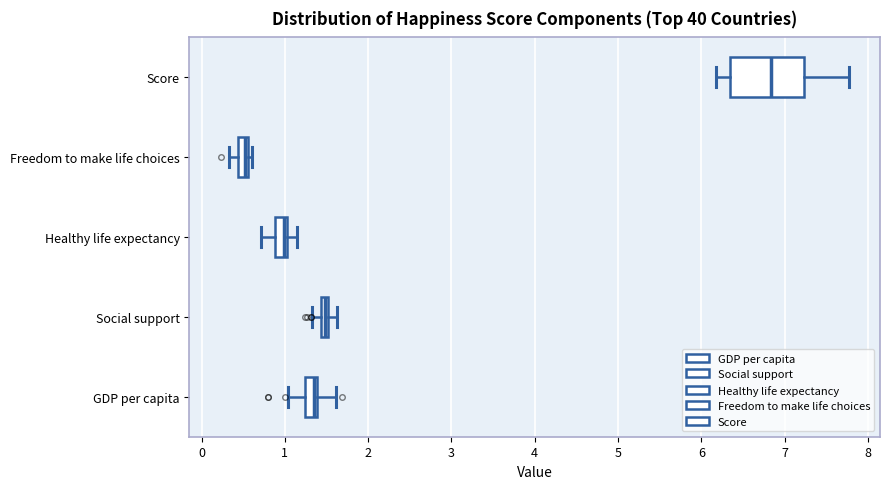

Which box has the furthest to the right median line?

Score